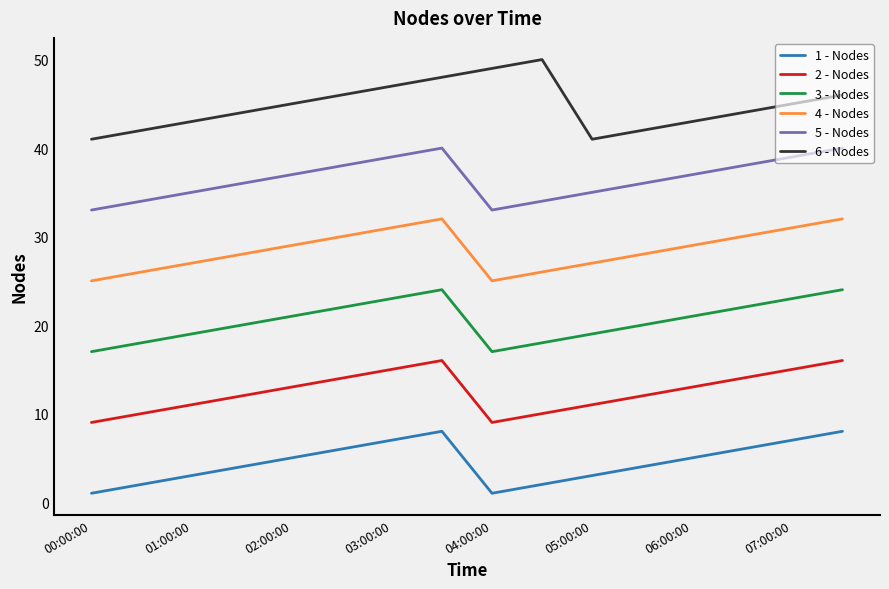

What is the maximum value shown in the chart?

50